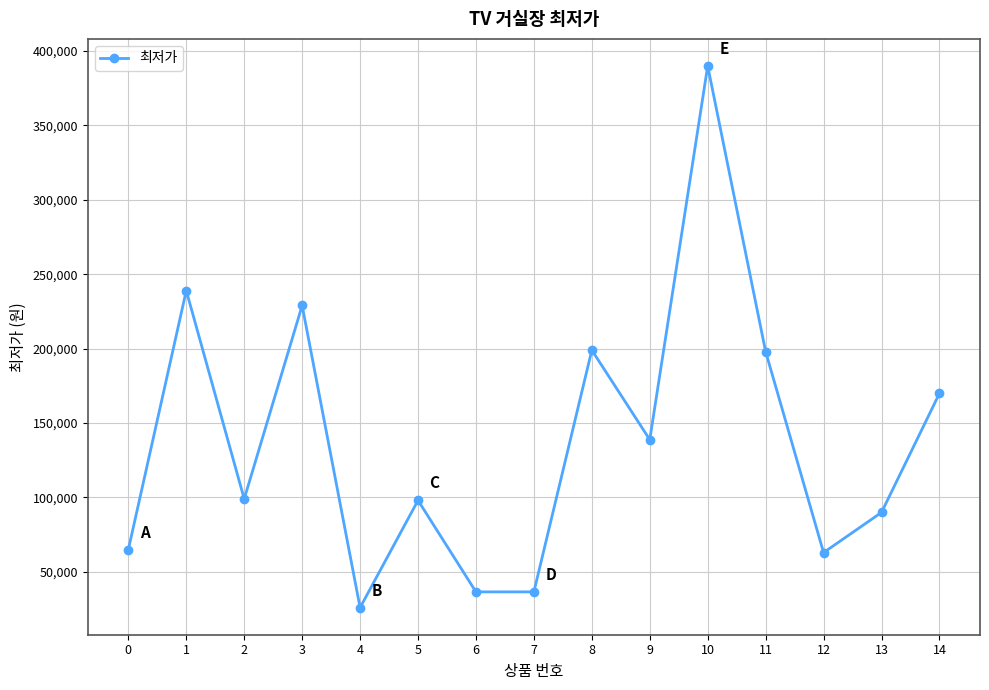

What is the change in value from 1 to 14?

-69100